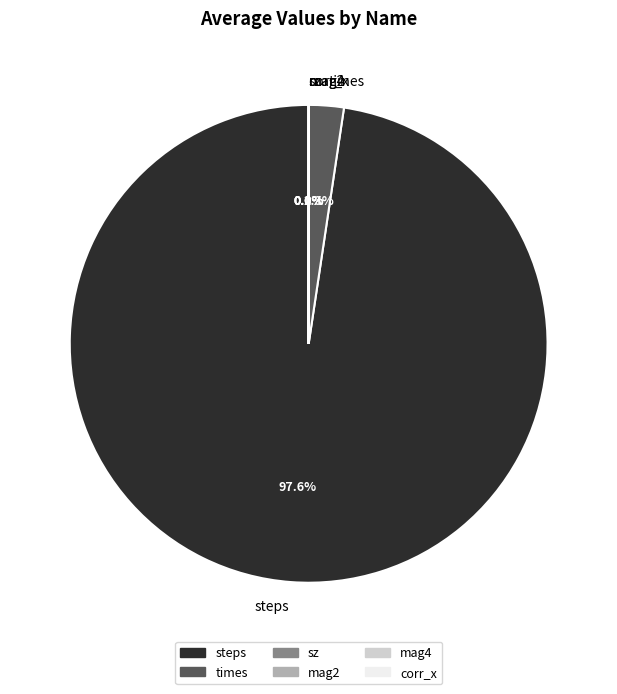

What is the largest slice in the pie chart?

steps